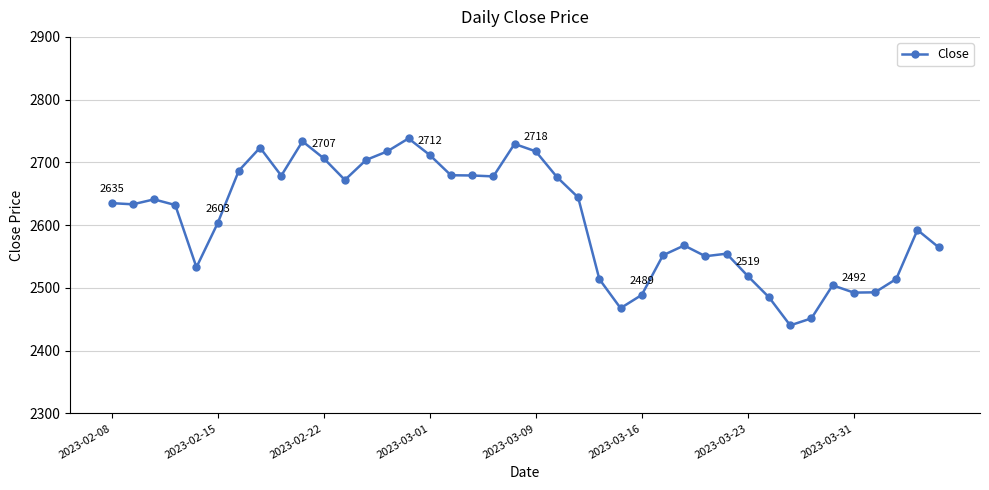

How many lines are shown in the chart?

1